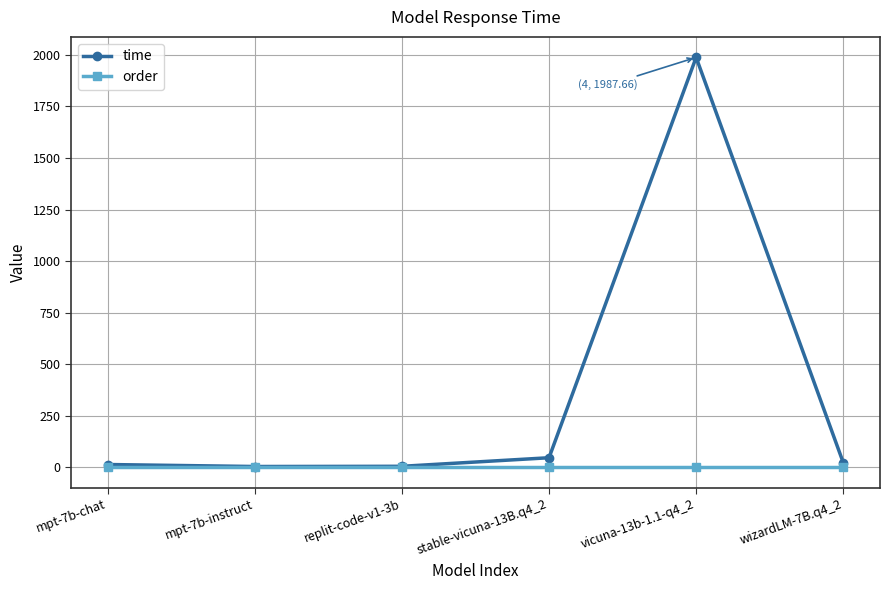

Rank the series by their average value, from highest to lowest.

time, order